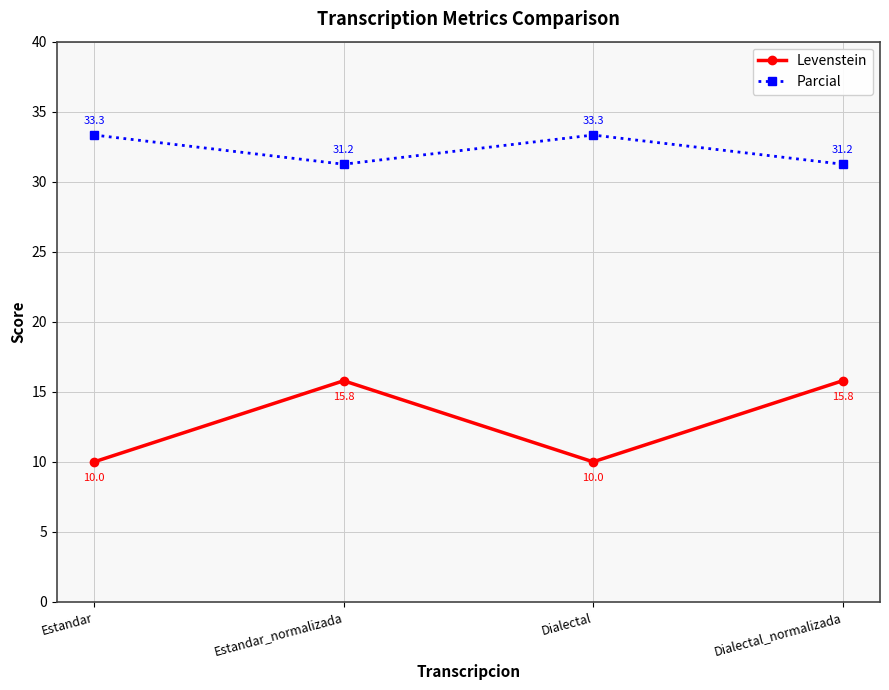

Where is the first local maximum for Parcial?

Dialectal